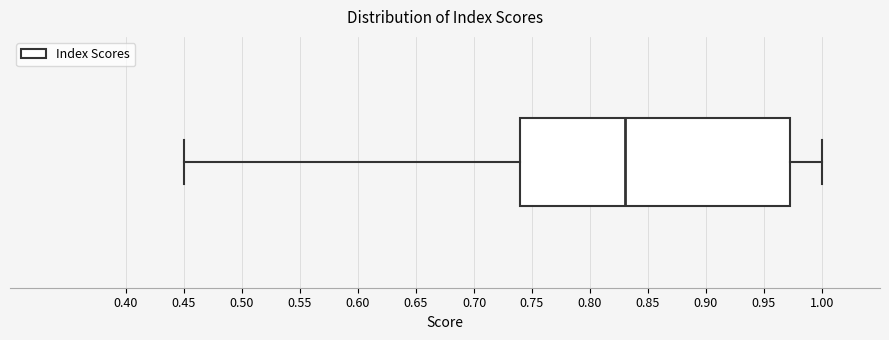

Where is the right edge of the box on the x-axis? The values are not printed on the chart, so give them approximately, as read against the axis.

0.975